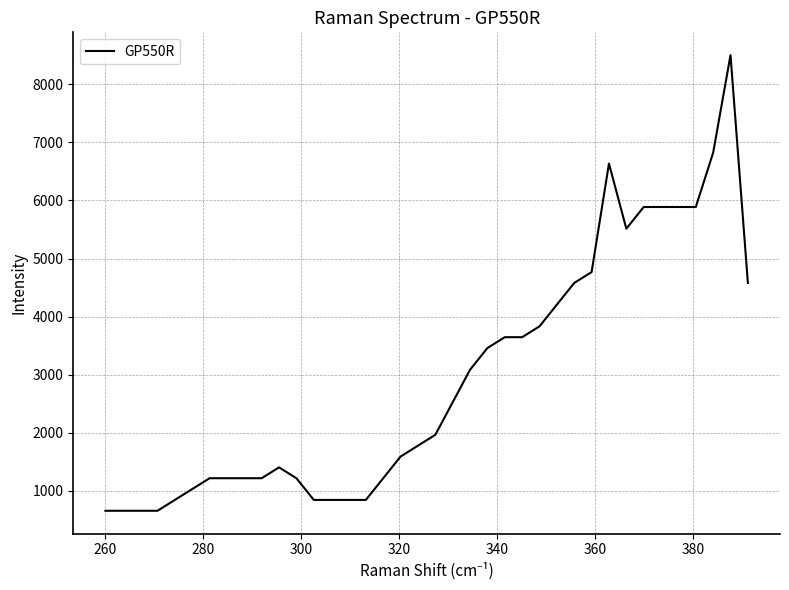

What is the maximum value shown in the chart?

8504.7